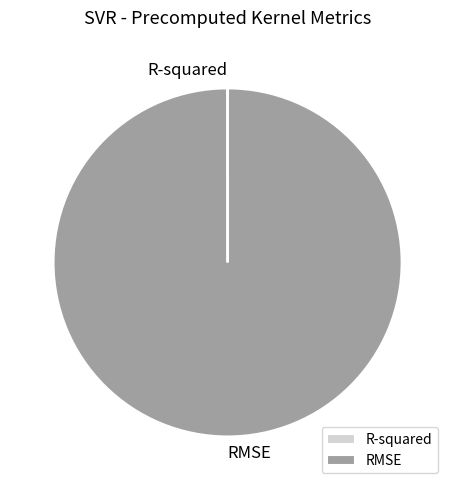

Which slice is the largest?

RMSE